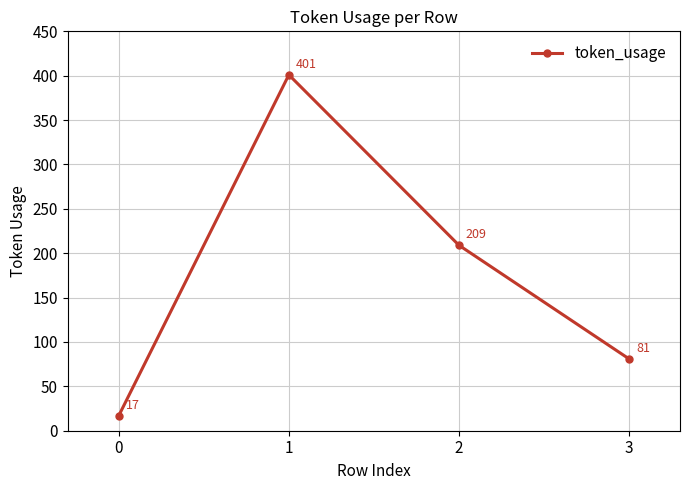

Reading left to right, what are all the values shown in this chart?

17	401	209	81